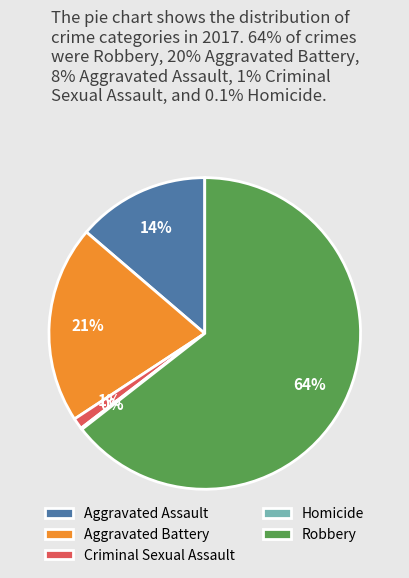

To the nearest percent, what percentage of the pie is Aggravated Assault?

14%